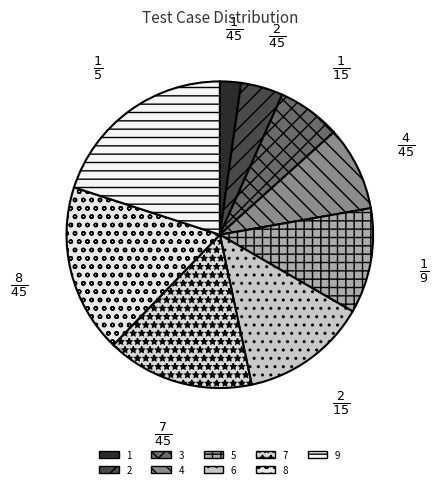

Count the number of slices in the pie.

9